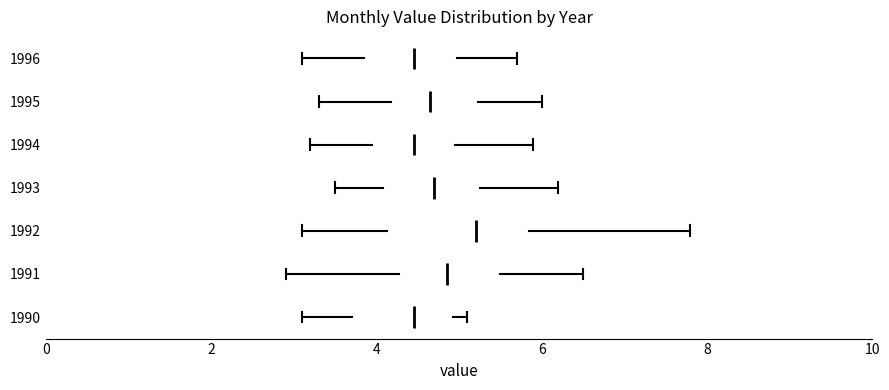

Reading bottom to top, transcribe this box plot: for each box, give where its median line is, the range the box spans, and where its two whiskers end, as read against the x-axis. The values are not printed on the chart, so give them approximately, as read against the axis.

1990: median 4.4, box 3.8 to 5.0, whiskers 3.2 to 5.2
1991: median 4.8, box 4.2 to 5.6, whiskers 3.0 to 6.6
1992: median 5.2, box 4.2 to 5.8, whiskers 3.2 to 7.8
1993: median 4.8, box 4.0 to 5.2, whiskers 3.6 to 6.2
1994: median 4.4, box 4.0 to 5.0, whiskers 3.2 to 6.0
1995: median 4.6, box 4.2 to 5.2, whiskers 3.4 to 6.0
1996: median 4.4, box 3.8 to 5.0, whiskers 3.2 to 5.8